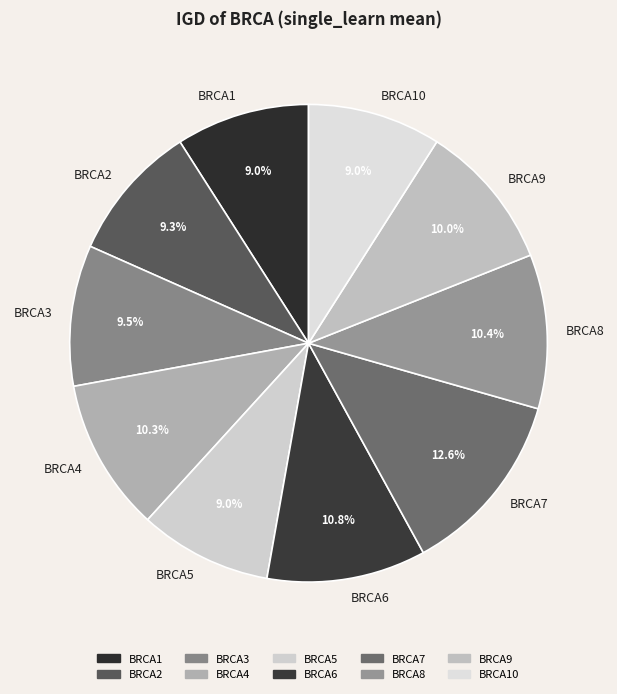

Which slice is the largest?

BRCA7